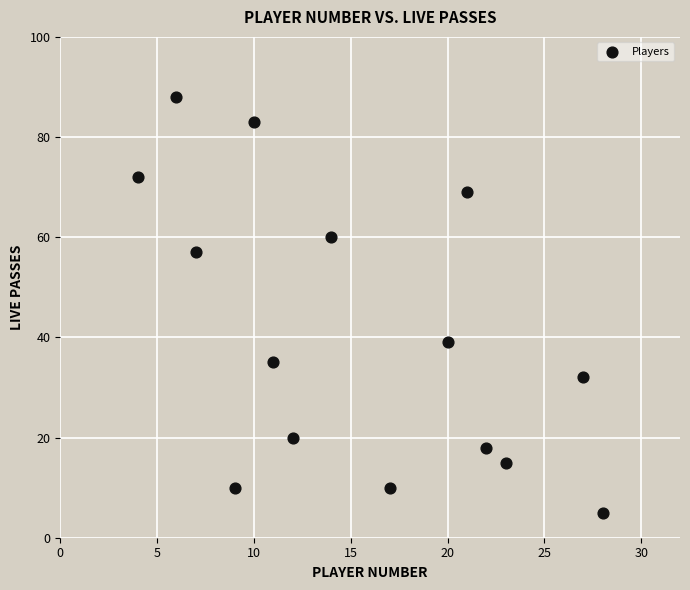

What is the range of X values (max minus min)?

24